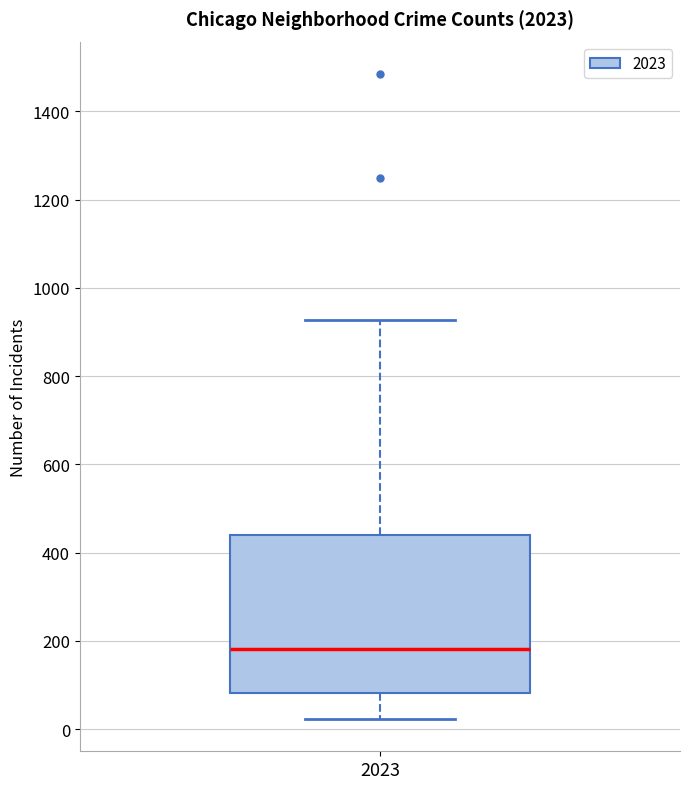

Transcribe this box plot: give where the median line is, the range the box spans, and where the two whiskers end, as read against the y-axis. The values are not printed on the chart, so give them approximately, as read against the axis.

median 180, box 80 to 440, whiskers 20 to 920